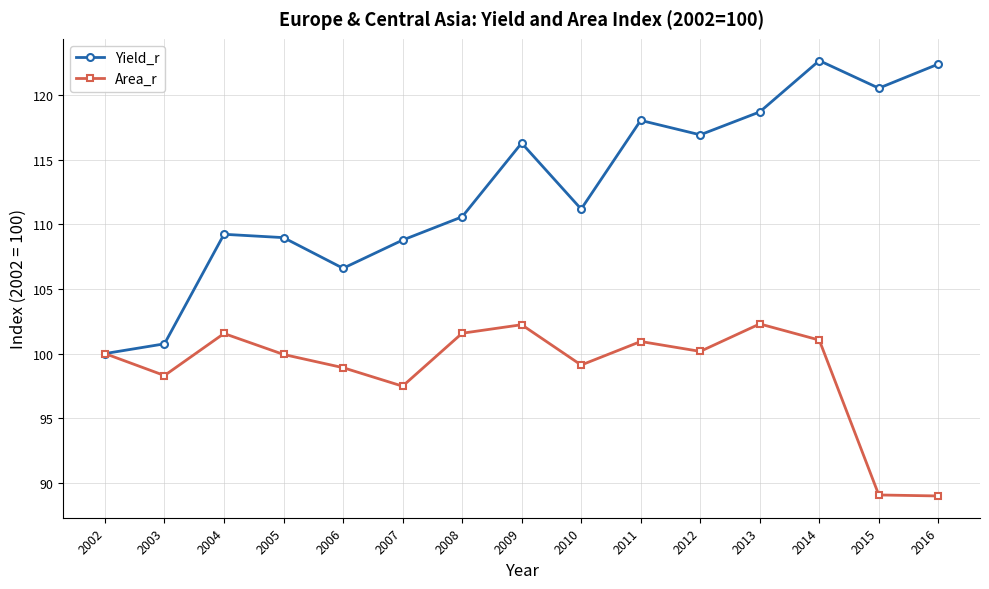

At which label is Area_r closest to 95?

2007